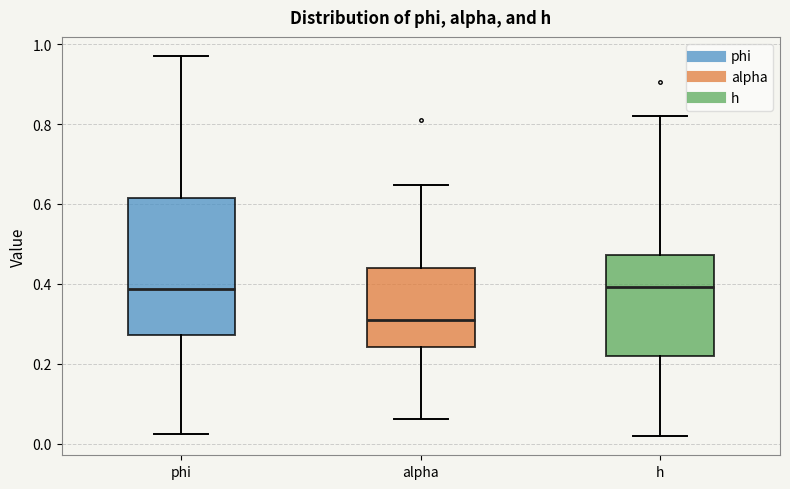

Reading left to right, read every box against the y-axis: the position of its median line, the range the box covers, and the ends of its whiskers. The values are not printed on the chart, so give them approximately, as read against the axis.

phi: median 0.38, box 0.28 to 0.62, whiskers 0.02 to 0.98
alpha: median 0.32, box 0.24 to 0.44, whiskers 0.06 to 0.64
h: median 0.40, box 0.22 to 0.48, whiskers 0.02 to 0.82